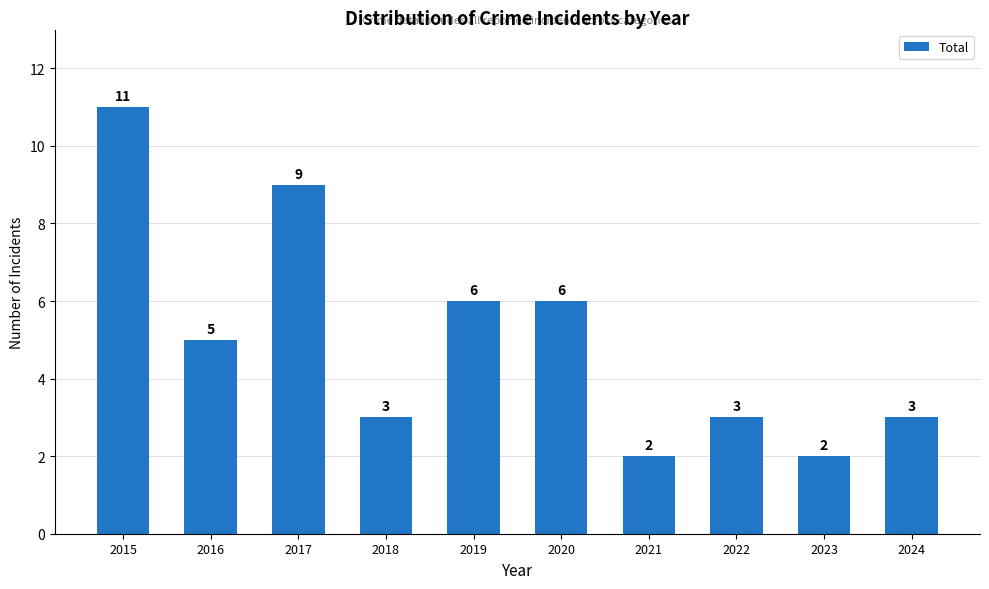

Read the value at 2022.

3